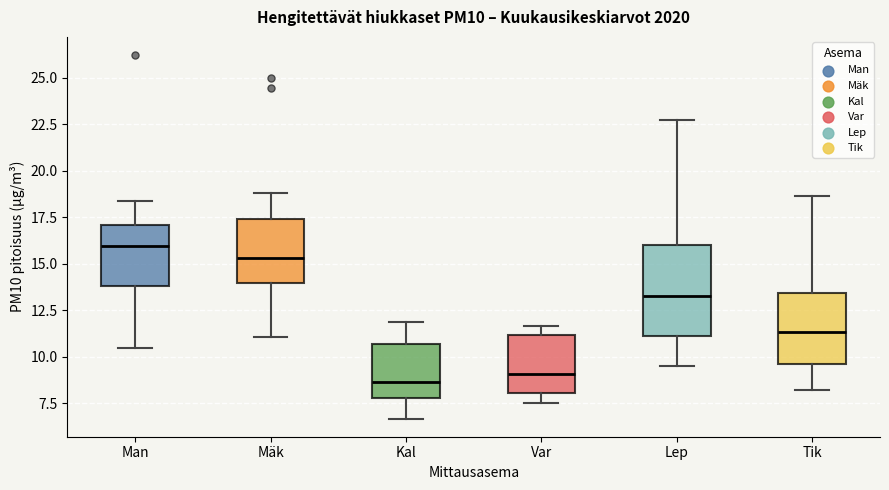

Reading left to right, transcribe this box plot: for each box, give where its median line is, the range the box spans, and where its two whiskers end, as read against the y-axis. The values are not printed on the chart, so give them approximately, as read against the axis.

Man: median 16.0, box 14.0 to 17.0, whiskers 10.5 to 18.5
Mäk: median 15.5, box 14.0 to 17.5, whiskers 11.0 to 19.0
Kal: median 8.5, box 8.0 to 10.5, whiskers 6.5 to 12.0
Var: median 9.0, box 8.0 to 11.0, whiskers 7.5 to 11.5
Lep: median 13.5, box 11.0 to 16.0, whiskers 9.5 to 22.5
Tik: median 11.5, box 9.5 to 13.5, whiskers 8.0 to 18.5